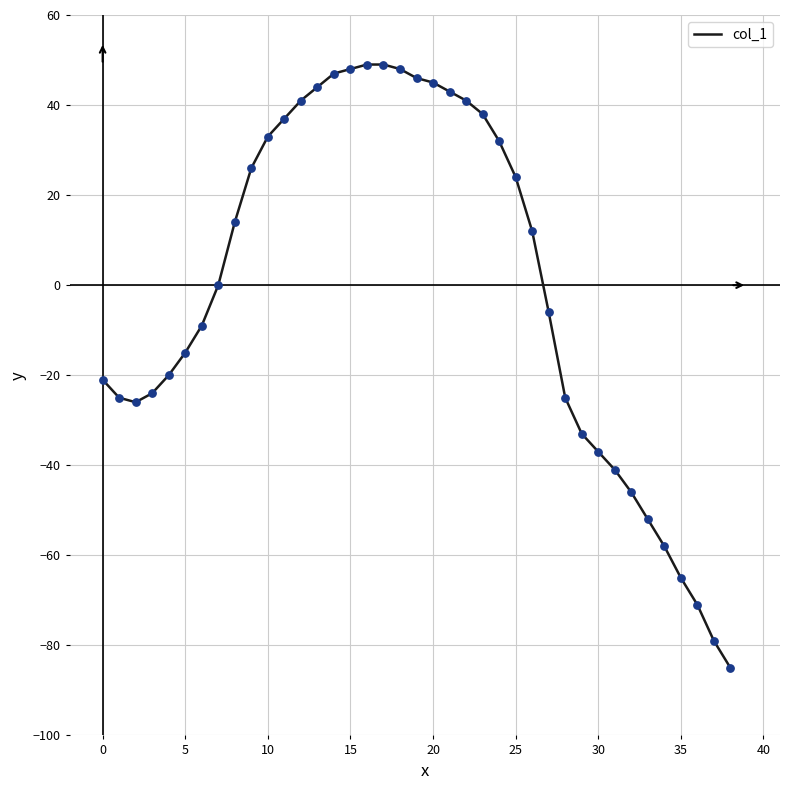

What is the minimum value shown in the chart?

-85